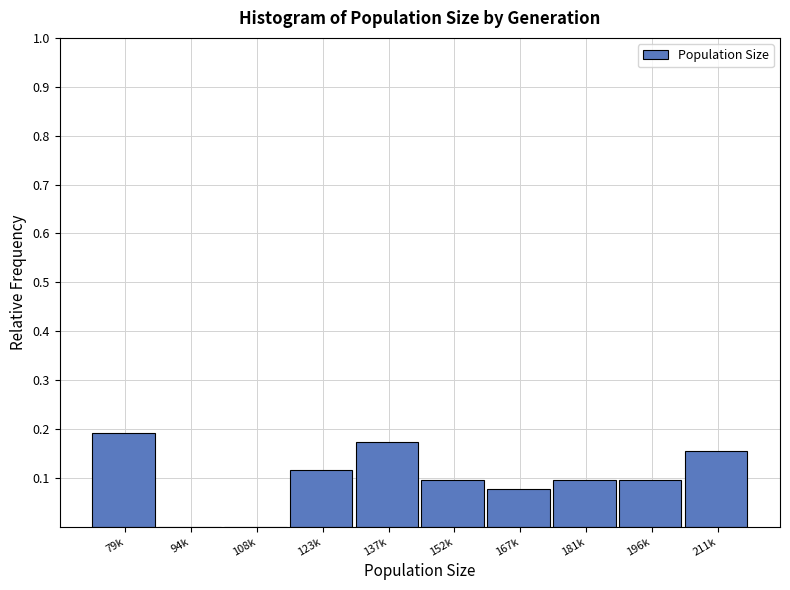

What is the sum of all values?

1.0